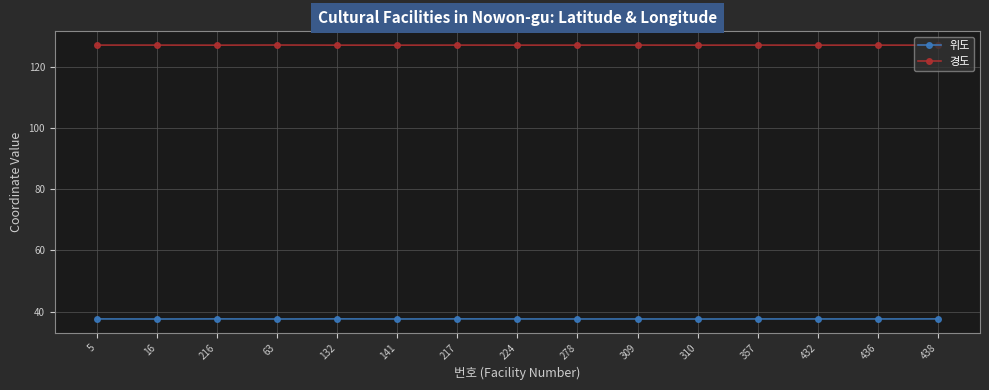

The 경도 series shows 127.1 at 436. True or false?

True